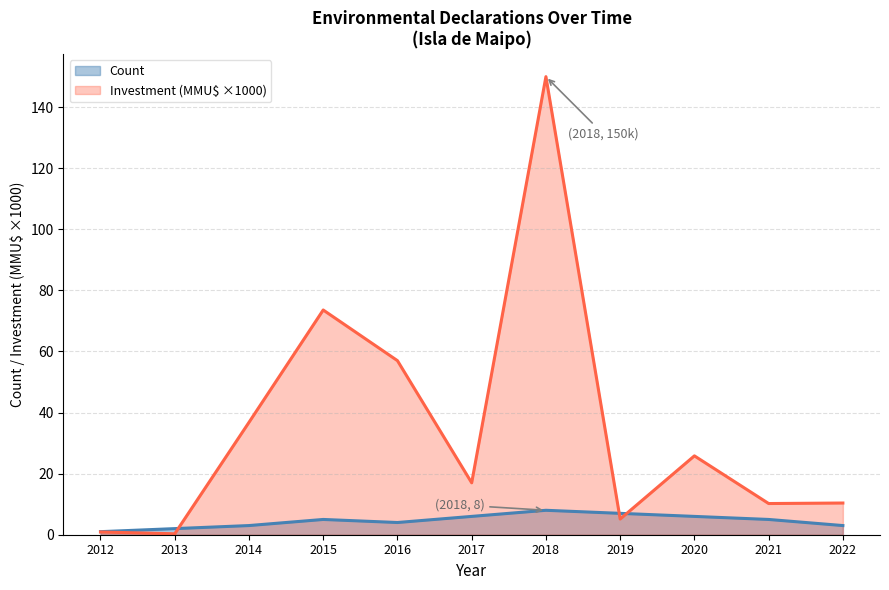

How many values in the Count series are below 5?

5